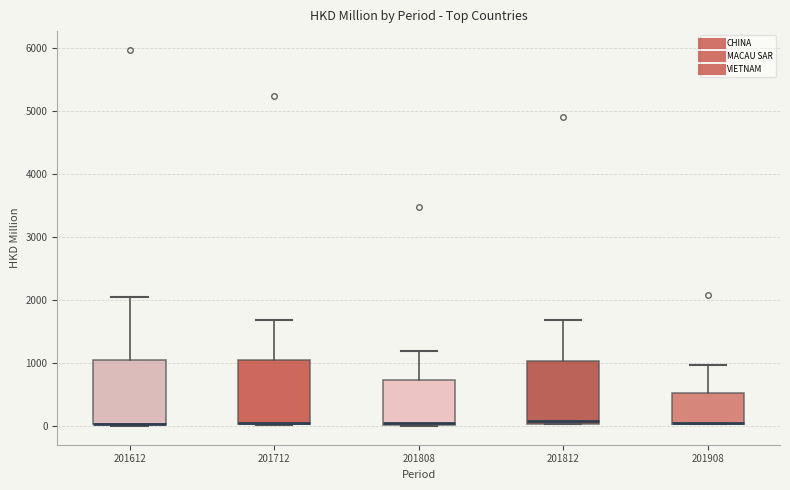

Reading left to right, transcribe this box plot: for each box, give where its median line is, the range the box spans, and where its two whiskers end, as read against the y-axis. The values are not printed on the chart, so give them approximately, as read against the axis.

201612: median 0 (drawn on the box's lower edge), box 0 to 1100, whiskers 0 to 2100
201712: median 100 (drawn on the box's lower edge), box 0 to 1100, whiskers 0 to 1700
201808: median 100, box 0 to 700, whiskers 0 to 1200
201812: median 100, box 0 to 1000, whiskers 0 to 1700
201908: median 100 (drawn on the box's lower edge), box 0 to 500, whiskers 0 to 1000